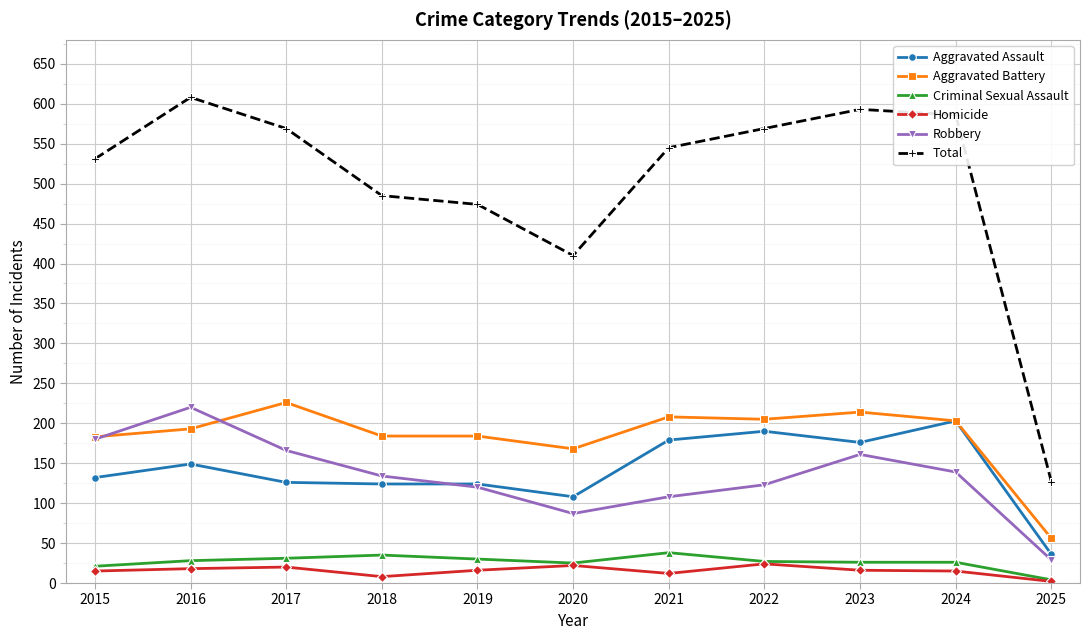

Which series has the largest range (max minus min)?

Total